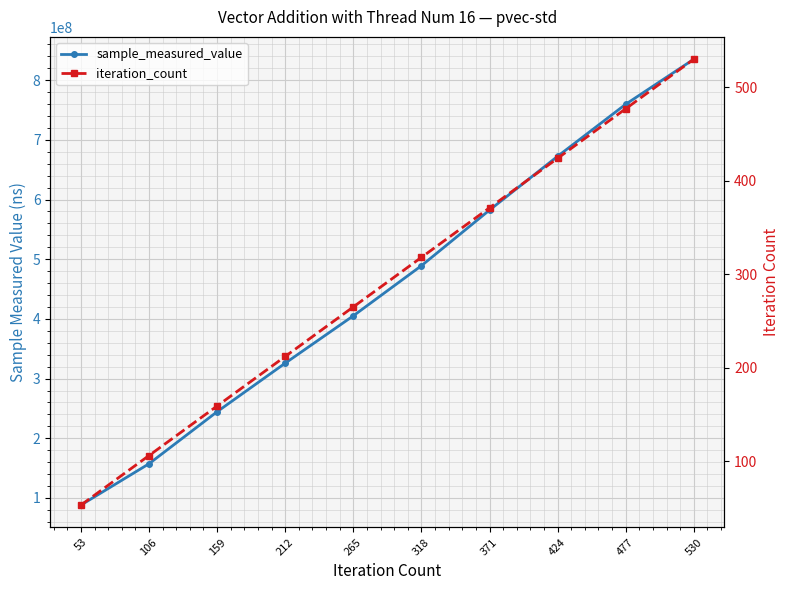

Rank the series by their maximum value, from highest to lowest.

sample_measured_value, iteration_count